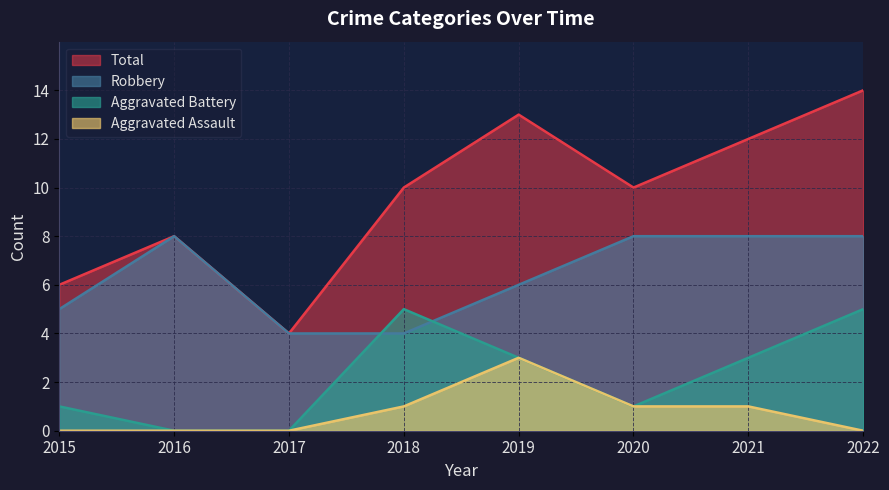

At 2021, list the series in order from largest to smallest.

Total, Robbery, Aggravated Battery, Aggravated Assault